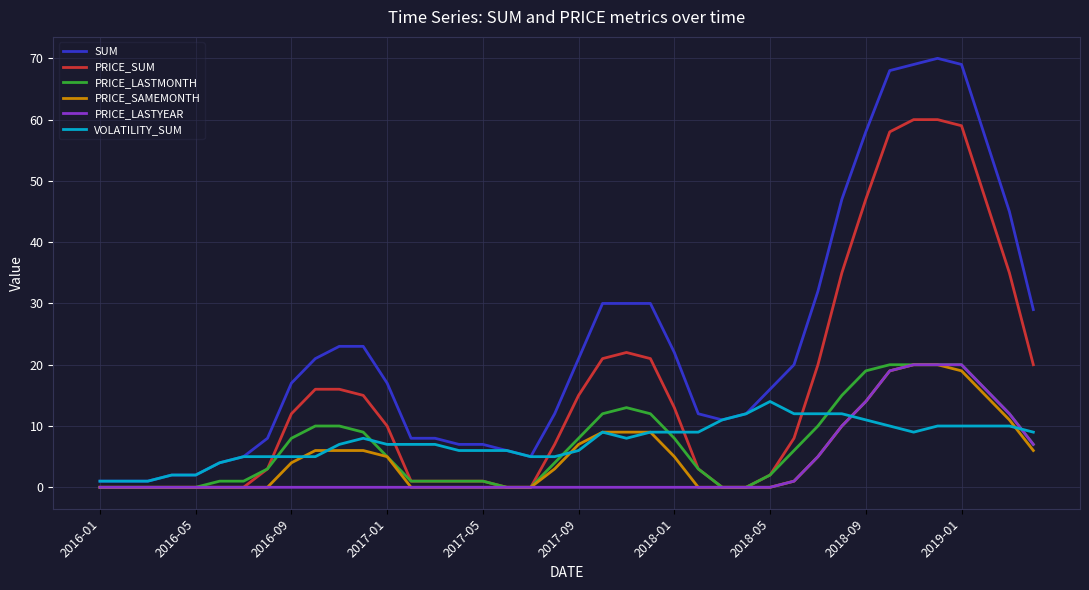

What is the highest value of the SUM series?

70